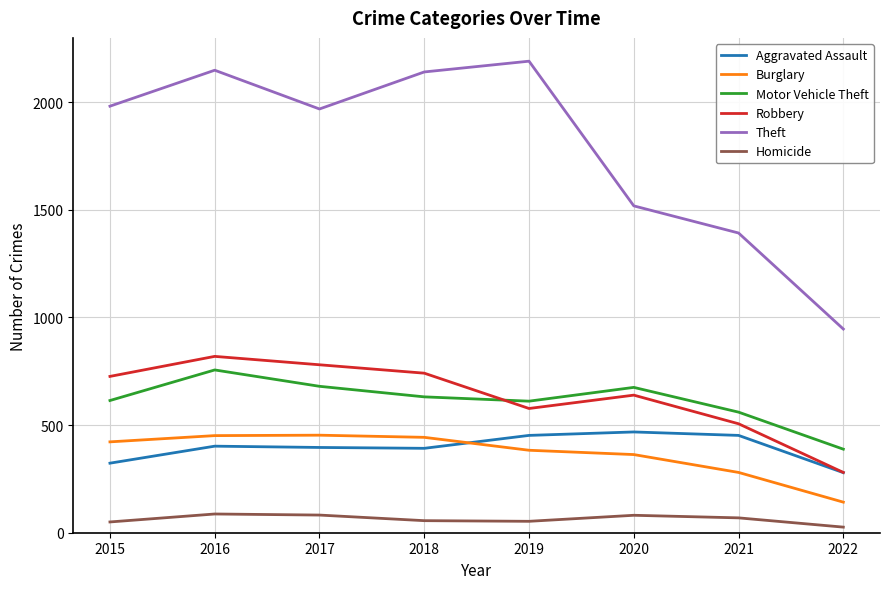

Which series has the largest total across all categories?

Theft